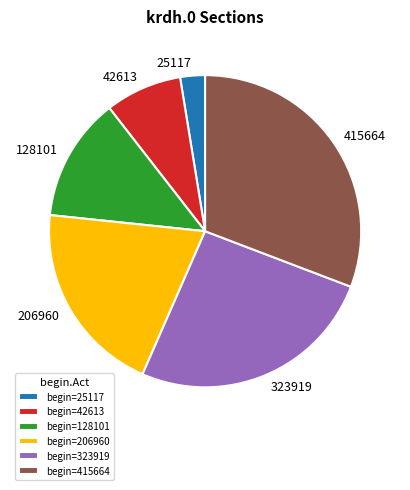

Do 206960 and 323919 together represent more than half of the pie?

No